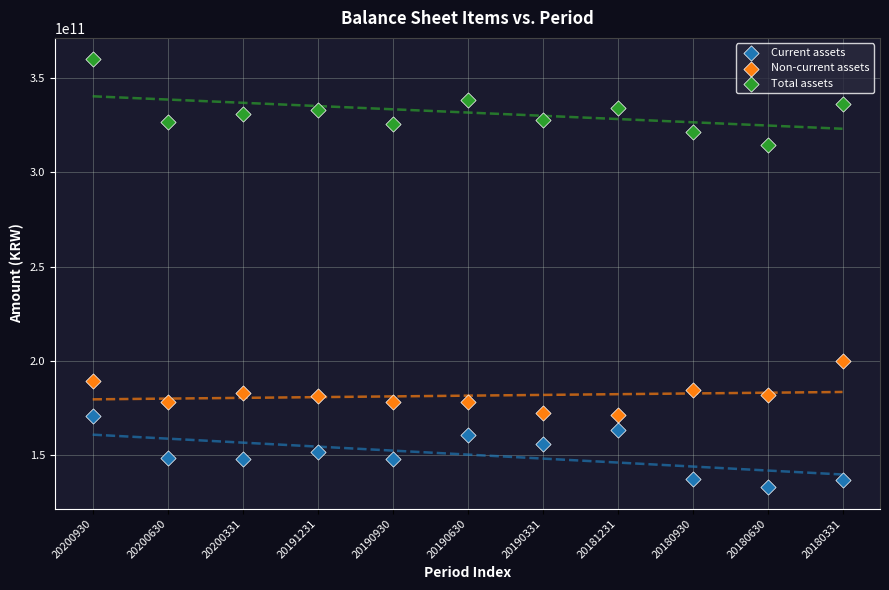

Which series contains the lowest Y value?

Current assets